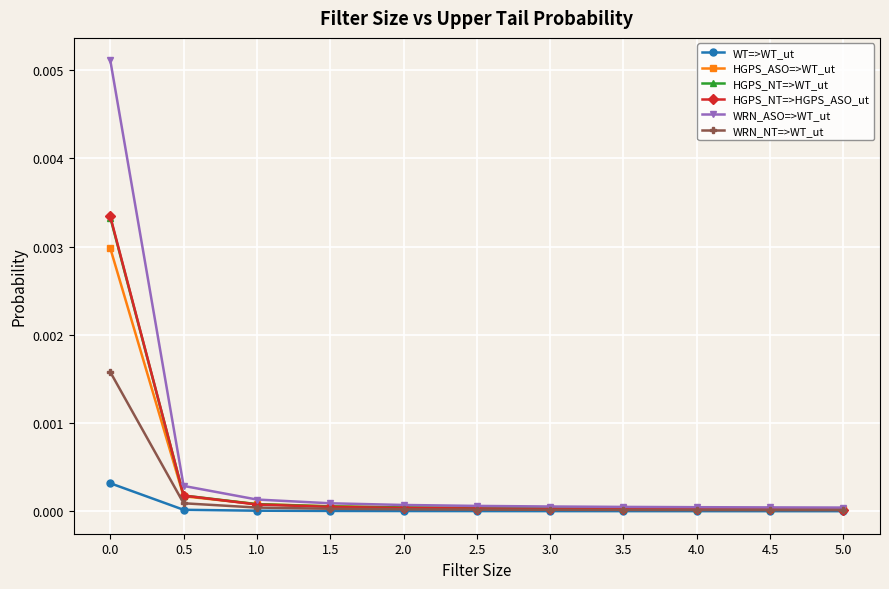

Which series has the largest range (max minus min)?

WRN_ASO=>WT_ut